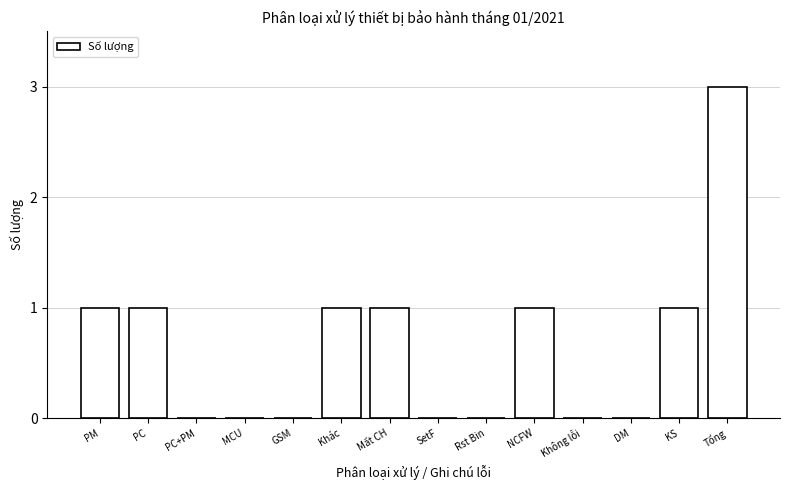

Reading left to right, transcribe all the data shown in this chart.

PM=1	PC=1	PC+PM=0	MCU=0	GSM=0	Khác=1	Mất CH=1	SetF=0	Rst Bin=0	NCFW=1	Không lỗi=0	DM=0	KS=1	Tổng=3